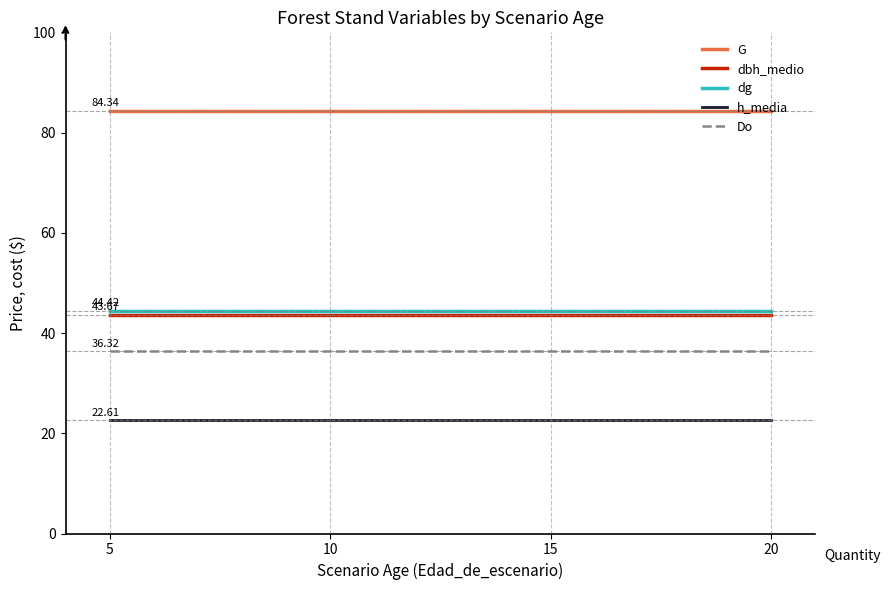

True or false: dg and Do cross at least once.

False